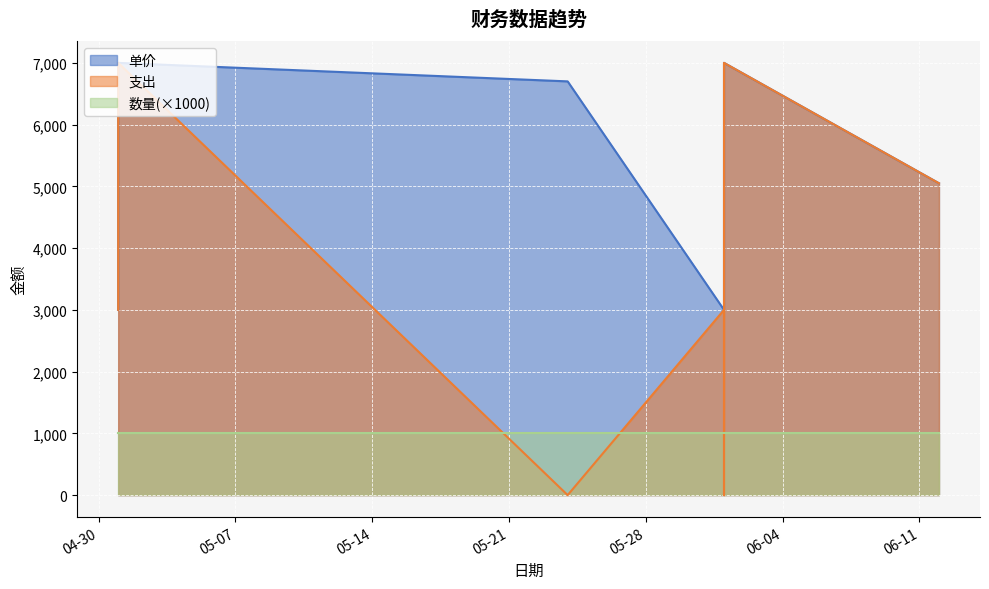

True or false: 数量 has a value of 1 at 2017-05-24.

True